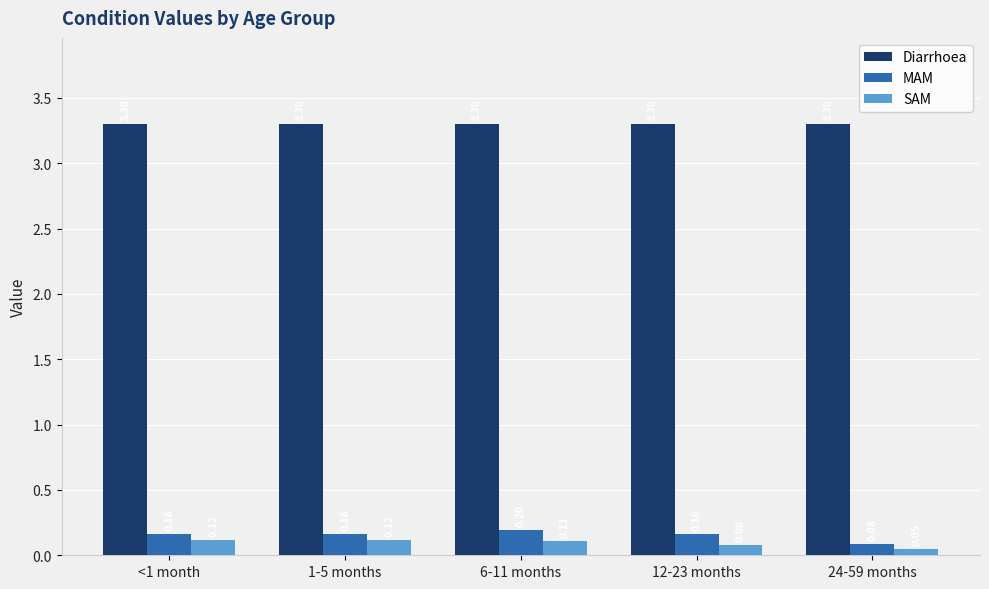

What is the total value across all series at 24-59 months?

3.4